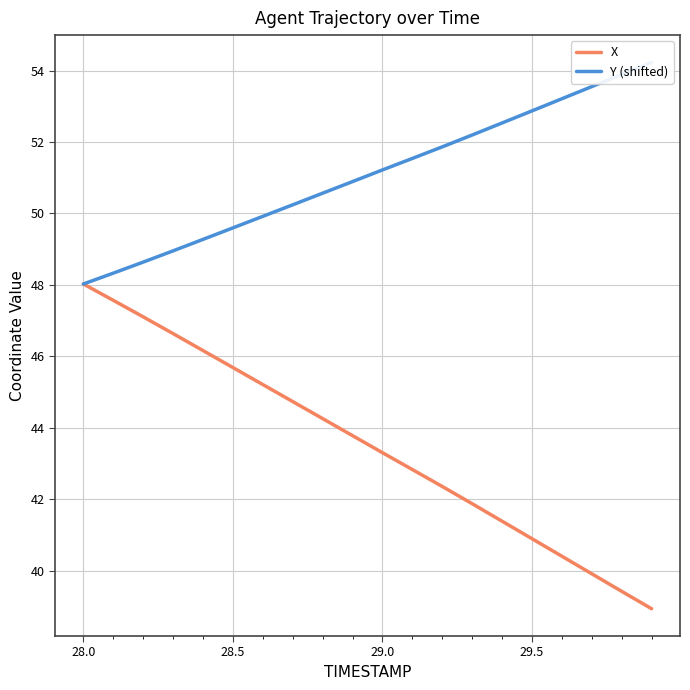

Where does the X series first go above 43?

28.0